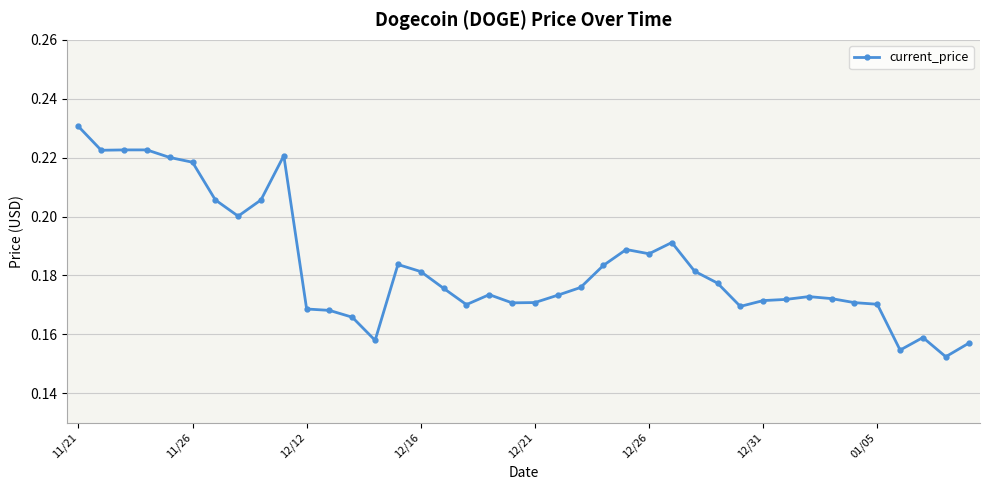

Count the values in the range 0 to 1.

40